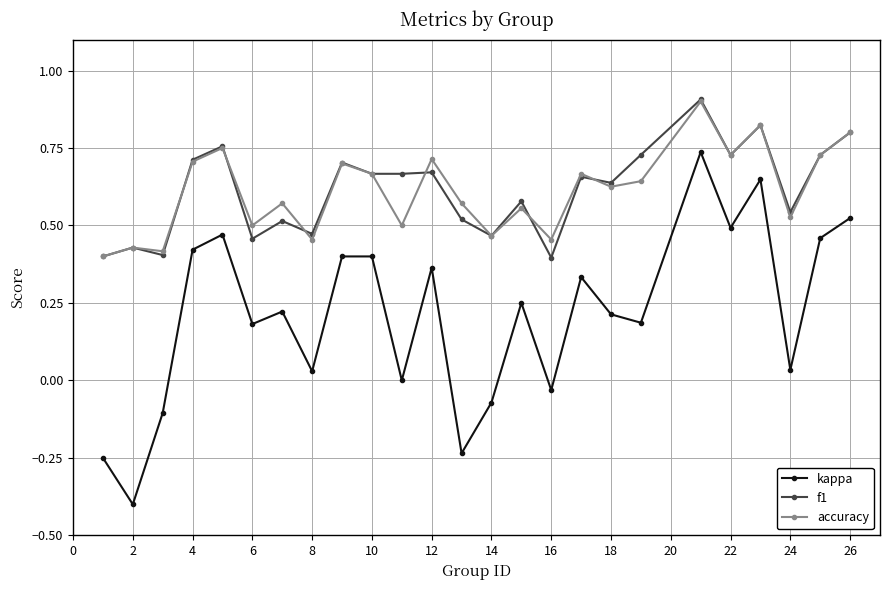

In accuracy, how many points are higher than both neighbors (excluding endpoints)?

9